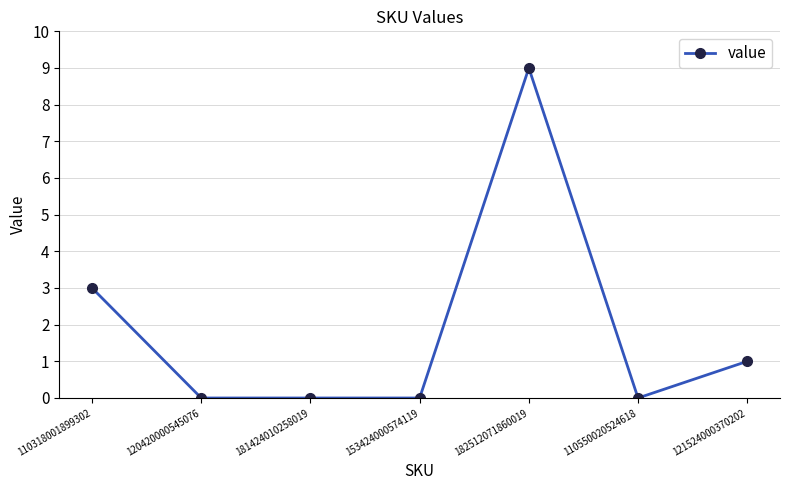

Where is the data nearest to the value 4?

110318001899302